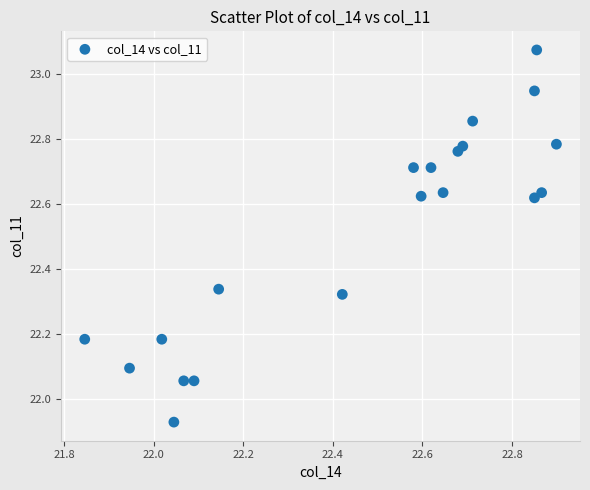

What is the range of Y values (max minus min)?

1.1